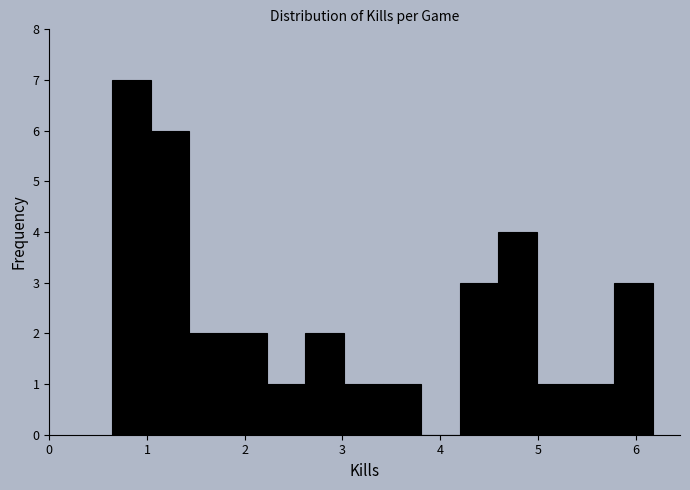

Read against the x-axis, roughly where is the centre of the tallest bar?

0.8